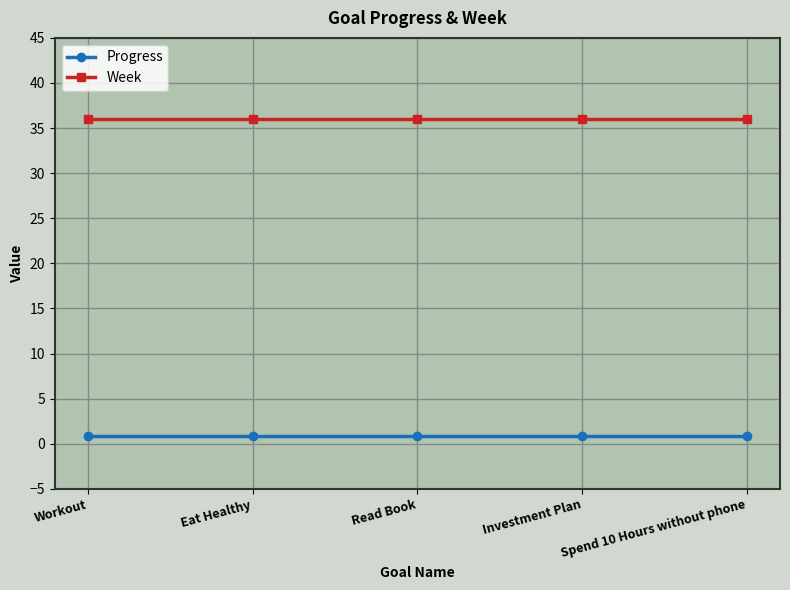

What are all the series names shown in the legend?

Progress, Week